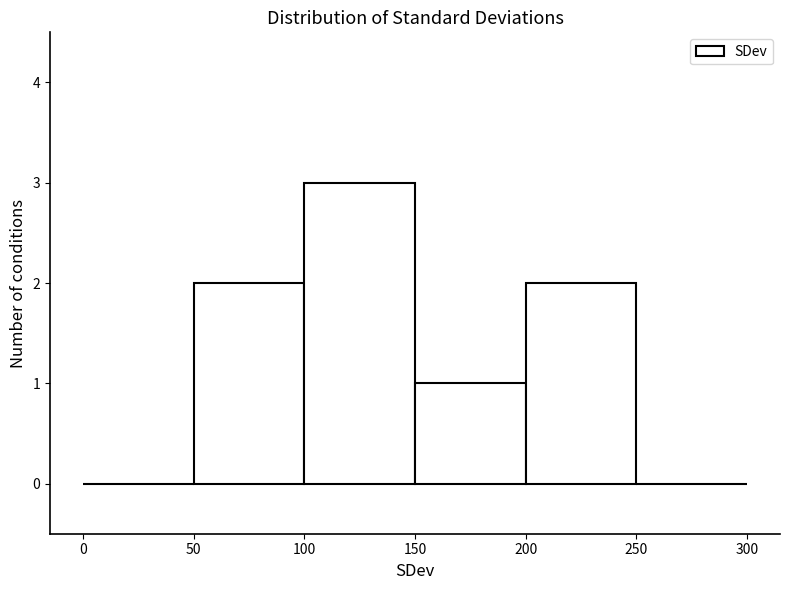

Reading left to right, list every bar in this chart as the range it spans on the x-axis followed by its height. The values are not printed on the chart, so give them approximately, as read against the axis.

0 to 50: 0
50 to 100: 2
100 to 150: 3
150 to 200: 1
200 to 250: 2
250 to 300: 0